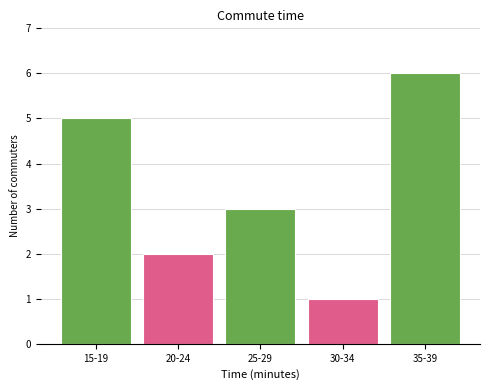

Reading right to left, what are all the values shown in this chart?

35-39=6	30-34=1	25-29=3	20-24=2	15-19=5